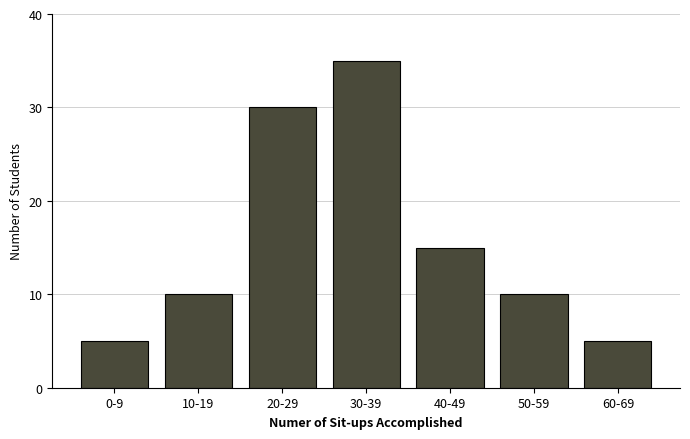

Reading left to right, transcribe all the data shown in this chart.

0-9=5	10-19=10	20-29=30	30-39=35	40-49=15	50-59=10	60-69=5